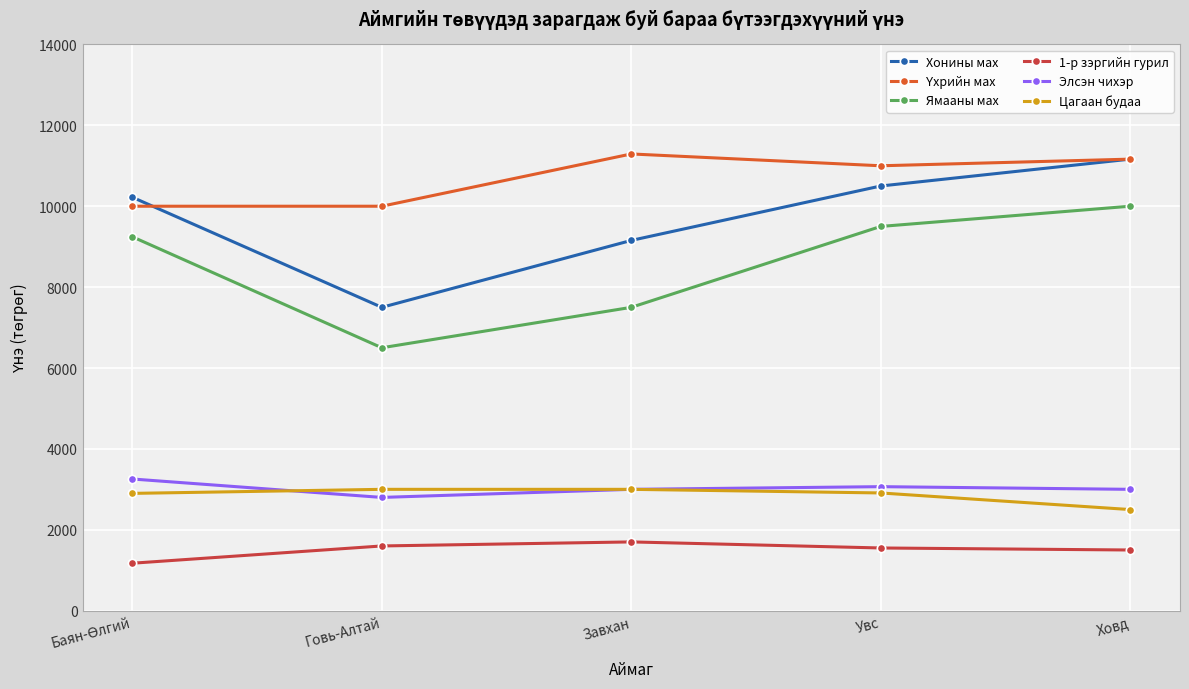

What is the spread (max minus min) of values at Увс?

9450.0